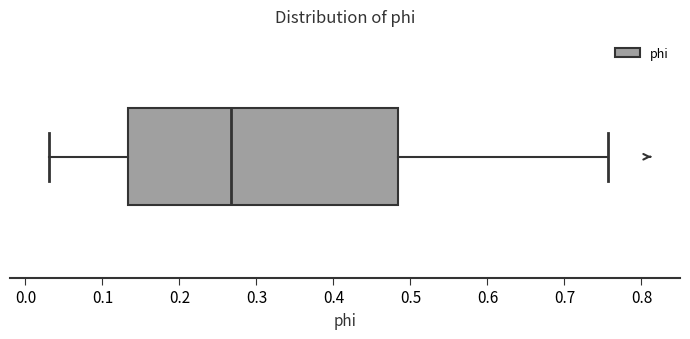

Transcribe this box plot: give where the median line is, the range the box spans, and where the two whiskers end, as read against the x-axis. The values are not printed on the chart, so give them approximately, as read against the axis.

median 0.27, box 0.13 to 0.48, whiskers 0.03 to 0.76